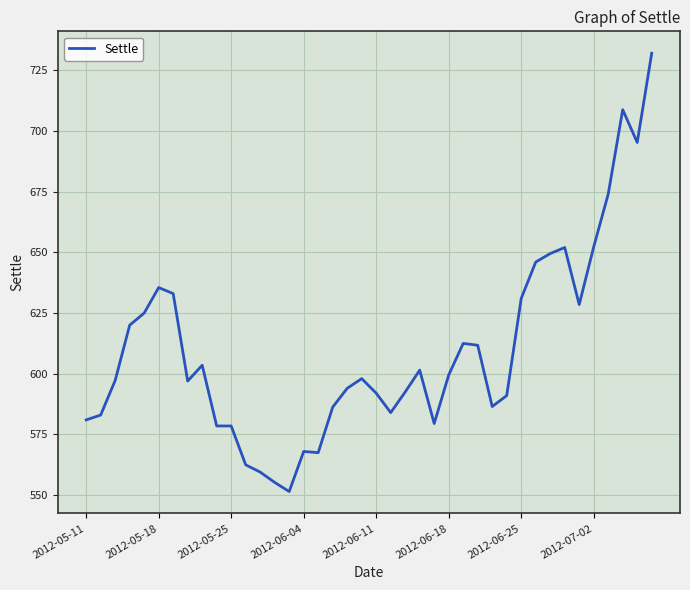

Count the number of categories in the chart.

40